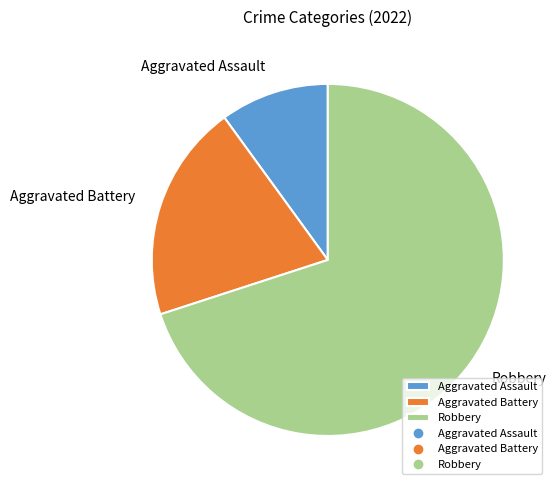

Combined, do Aggravated Battery and Robbery account for over 50%?

Yes